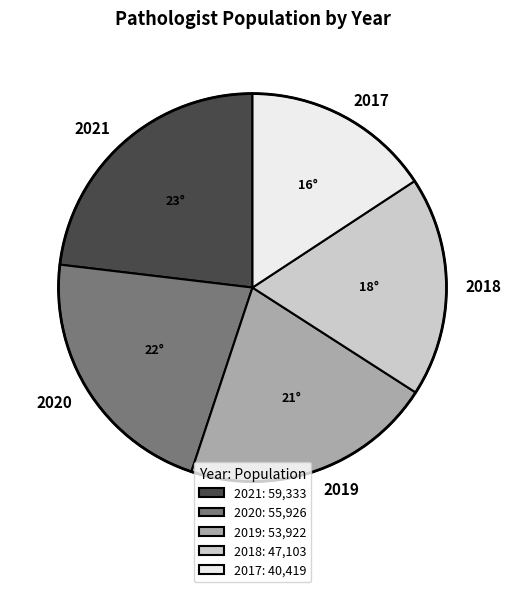

Is there any slice that represents more than half of the pie?

No